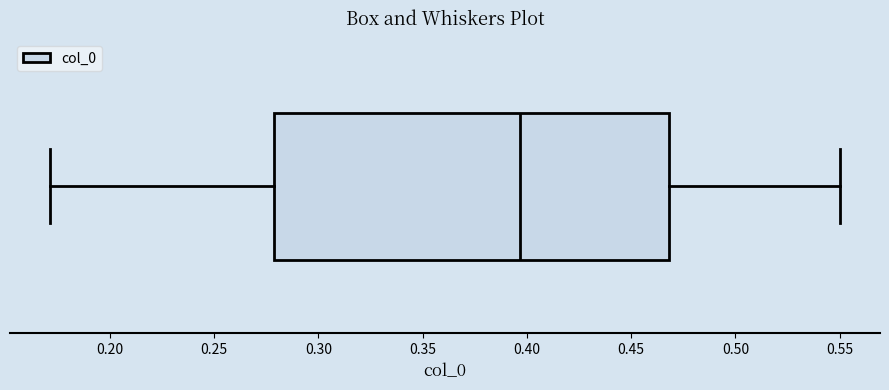

Read this box plot against the x-axis: the position of the median line, the range covered by the box, and the ends of both whiskers. The values are not printed on the chart, so give them approximately, as read against the axis.

median 0.395, box 0.280 to 0.470, whiskers 0.170 to 0.550